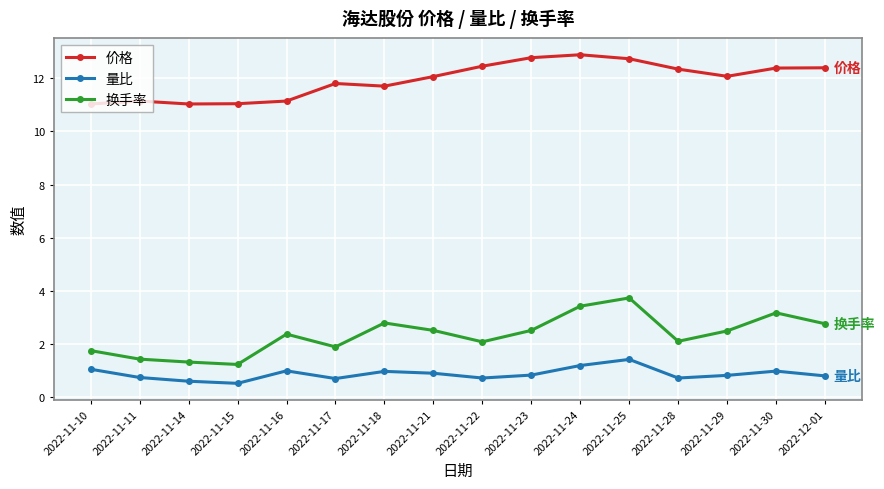

True or false: 量比 has more than 2 points higher than both neighbors.

True